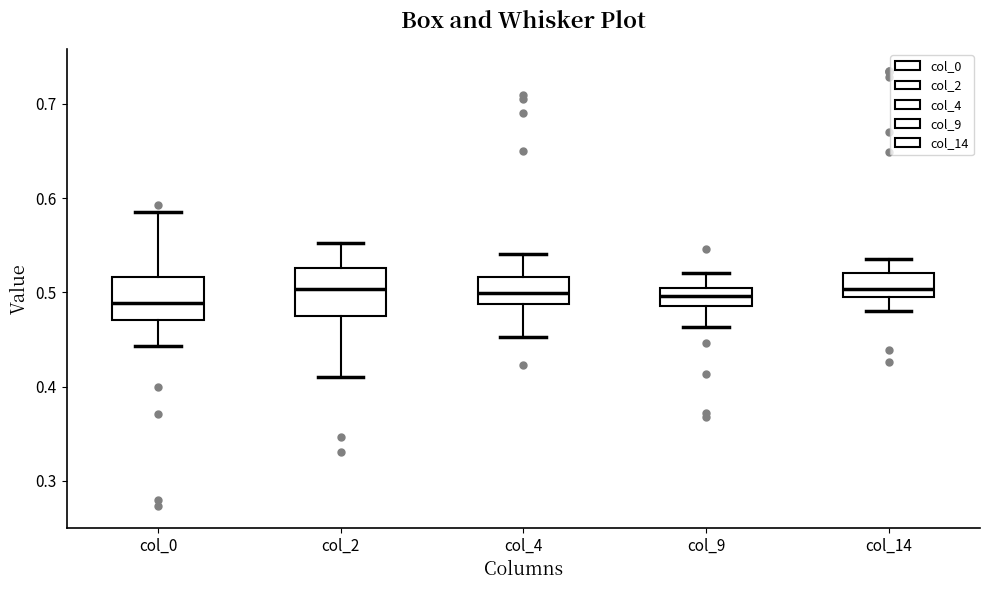

Reading left to right, read every box against the y-axis: the position of its median line, the range the box covers, and the ends of its whiskers. The values are not printed on the chart, so give them approximately, as read against the axis.

col_0: median 0.49, box 0.47 to 0.52, whiskers 0.44 to 0.58
col_2: median 0.50, box 0.47 to 0.53, whiskers 0.41 to 0.55
col_4: median 0.50, box 0.49 to 0.52, whiskers 0.45 to 0.54
col_9: median 0.50 (inside the box), box 0.48 to 0.50, whiskers 0.46 to 0.52
col_14: median 0.50 (just above the box's lower edge), box 0.50 to 0.52, whiskers 0.48 to 0.54